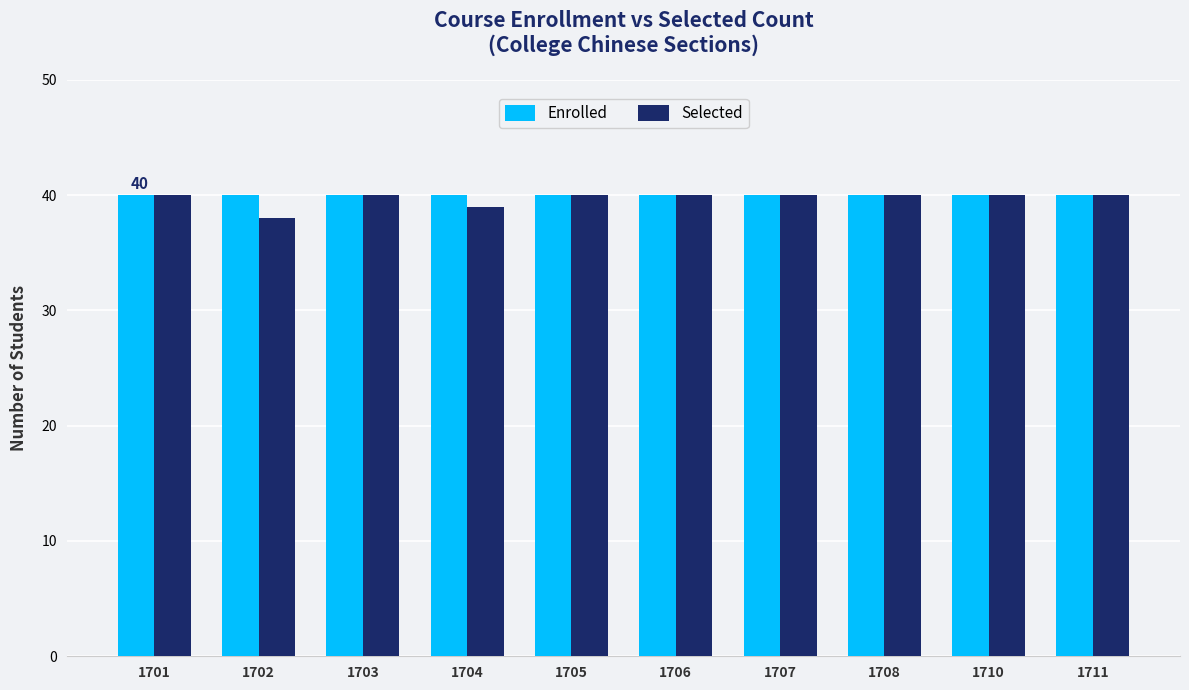

What is the smallest value displayed?

38